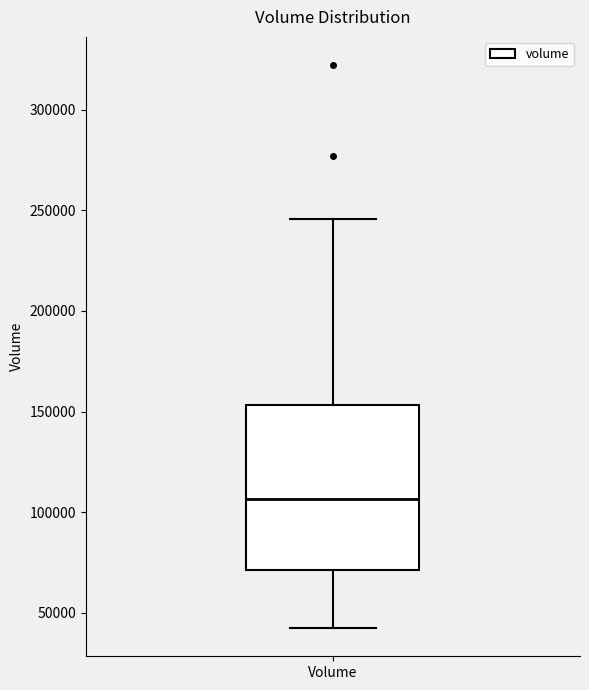

Where does the lower whisker of the box for Volume end on the y-axis? The values are not printed on the chart, so give them approximately, as read against the axis.

40000